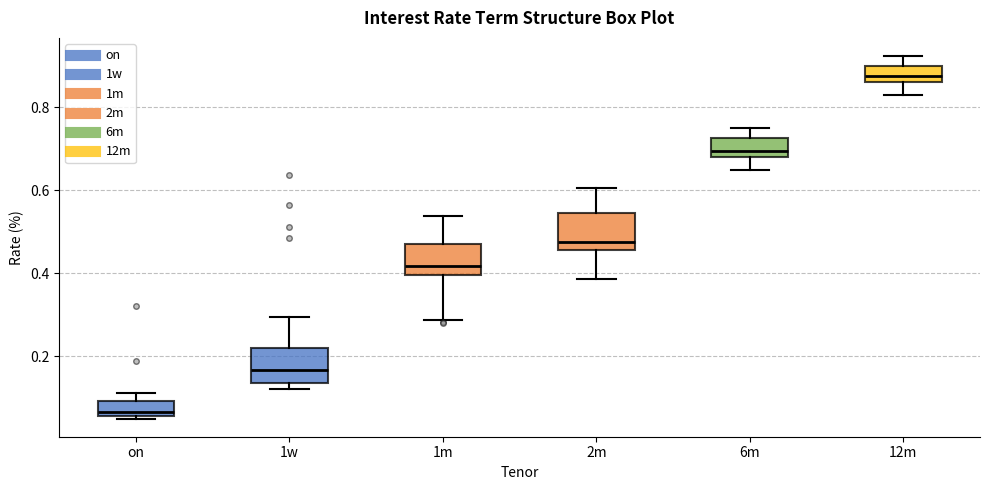

Which box has the lowest median line?

on